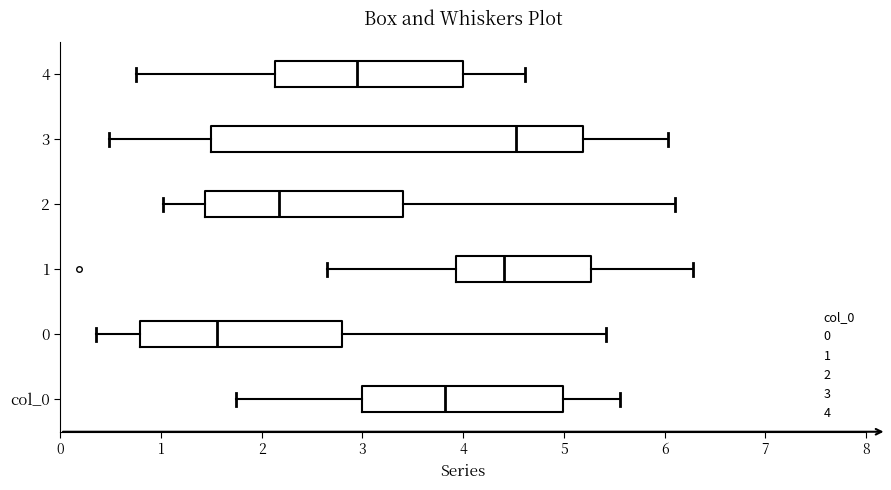

Reading bottom to top, read every box against the x-axis: the position of its median line, the range the box covers, and the ends of its whiskers. The values are not printed on the chart, so give them approximately, as read against the axis.

col_0: median 3.8, box 3.0 to 5.0, whiskers 1.7 to 5.6
0: median 1.6, box 0.8 to 2.8, whiskers 0.4 to 5.4
1: median 4.4, box 3.9 to 5.3, whiskers 2.7 to 6.3
2: median 2.2, box 1.4 to 3.4, whiskers 1.0 to 6.1
3: median 4.5, box 1.5 to 5.2, whiskers 0.5 to 6.0
4: median 2.9, box 2.1 to 4.0, whiskers 0.7 to 4.6